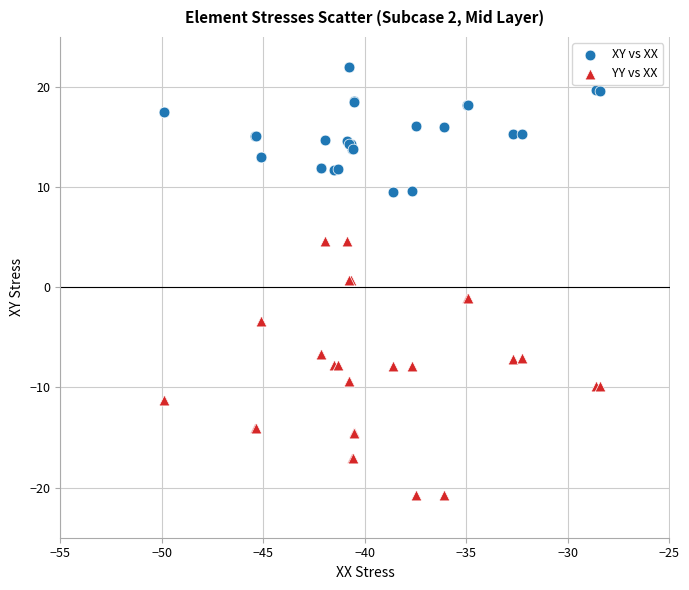

Which series has the largest Y range (max minus min)?

YY vs XX